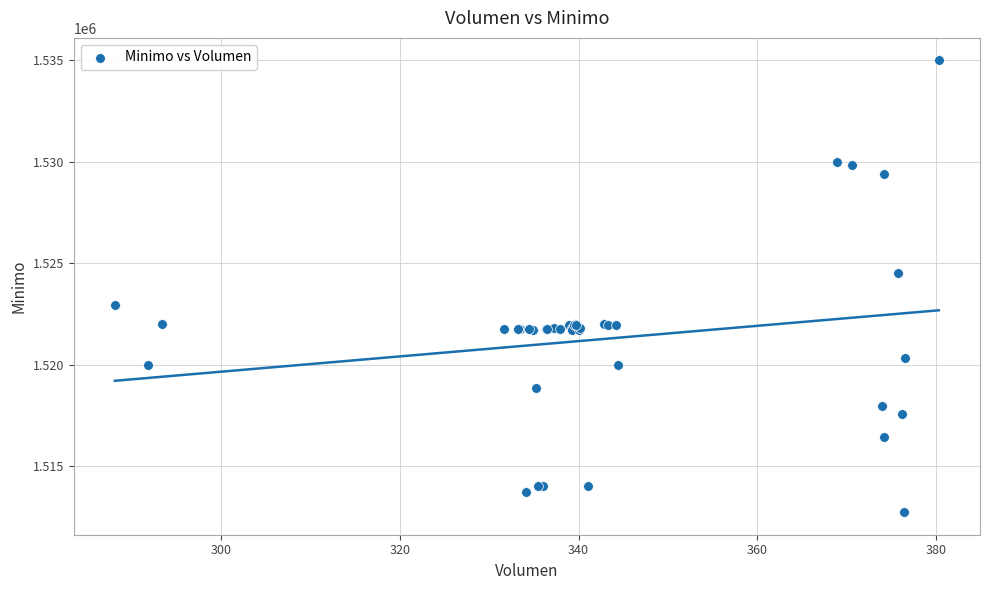

What Y value in the scatter plot is closest to 1523862?

1524513